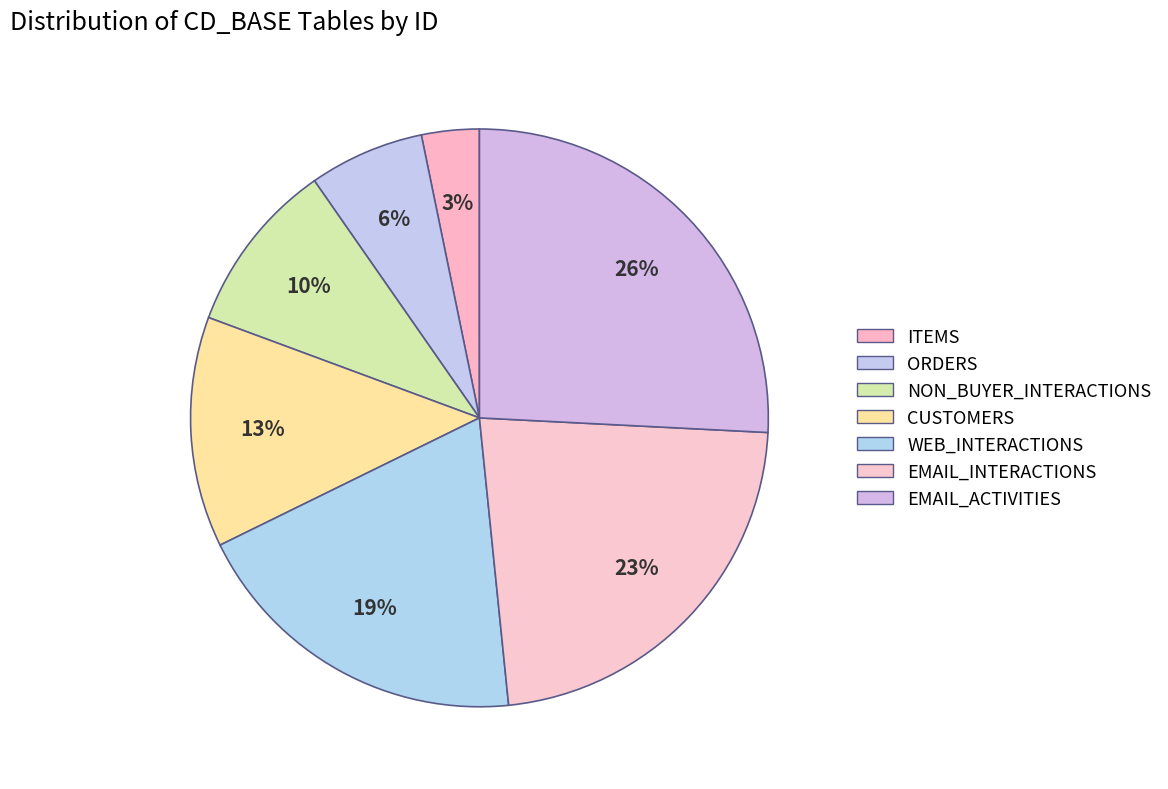

Does any single category account for the majority?

No